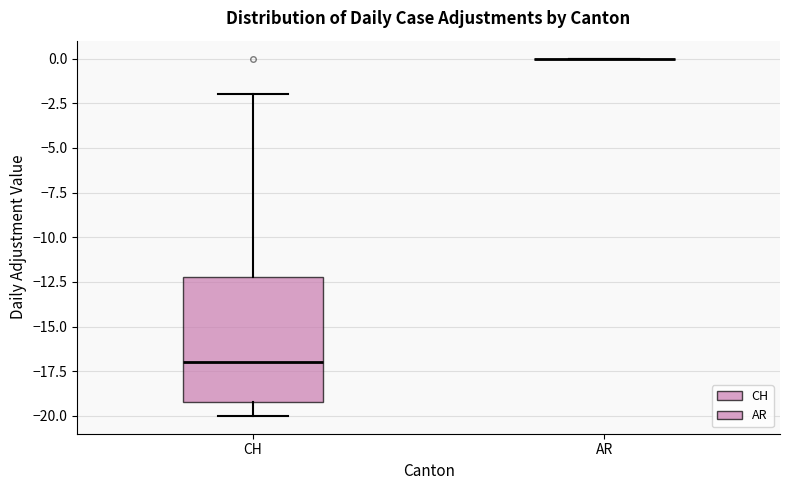

Reading left to right, read every box against the y-axis: the position of its median line, the range the box covers, and the ends of its whiskers. The values are not printed on the chart, so give them approximately, as read against the axis.

CH: median -17, box -19 to -12, whiskers -20 to -2
AR: box collapsed to a line at 0, whiskers 0 to 0